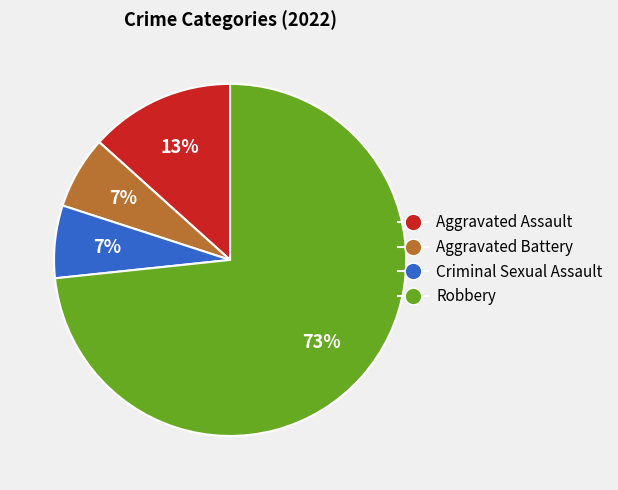

What is the largest slice in the pie chart?

Robbery